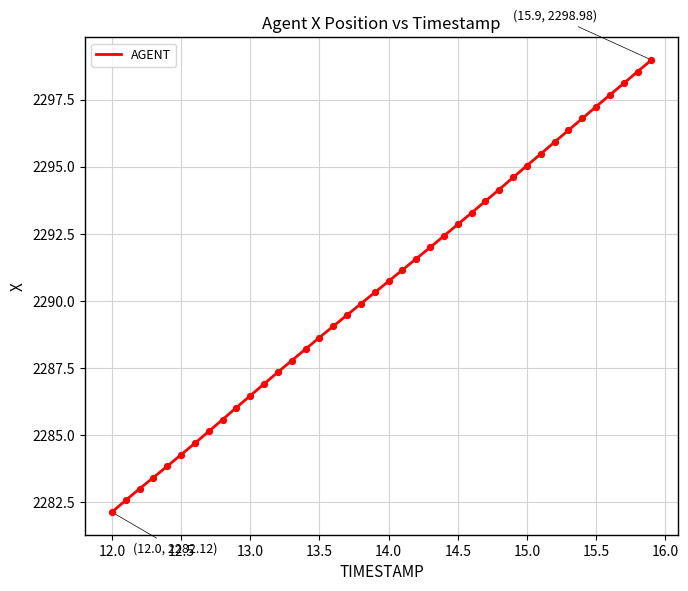

What is the difference between the maximum and minimum values?

16.9